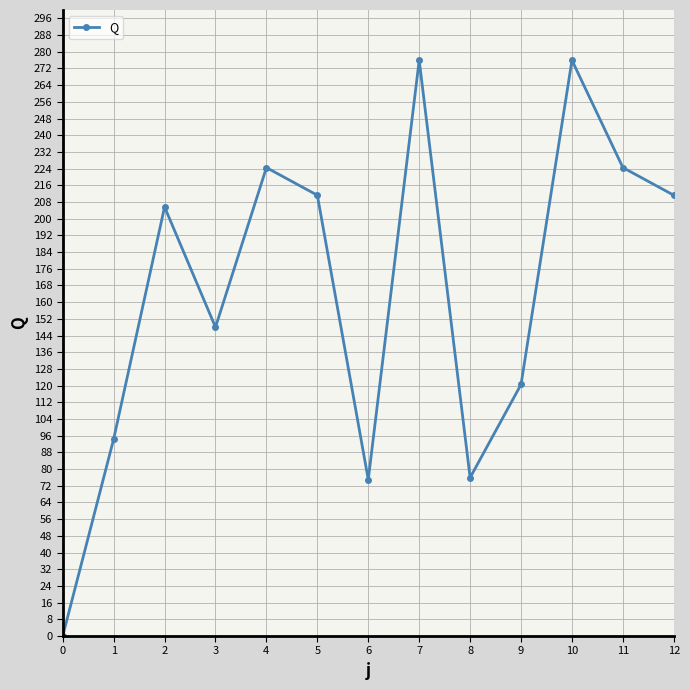

What is the value of the 13th point from the left?

211.2